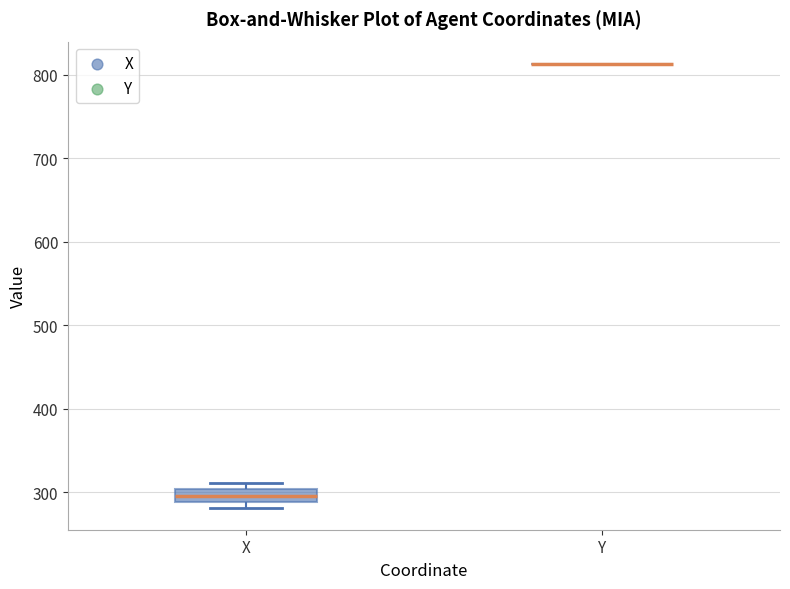

Reading left to right, transcribe this box plot: for each box, give where its median line is, the range the box spans, and where its two whiskers end, as read against the y-axis. The values are not printed on the chart, so give them approximately, as read against the axis.

X: median 300 (inside the box), box 290 to 300, whiskers 280 to 310
Y: box collapsed to a line at 810, whiskers 810 to 810